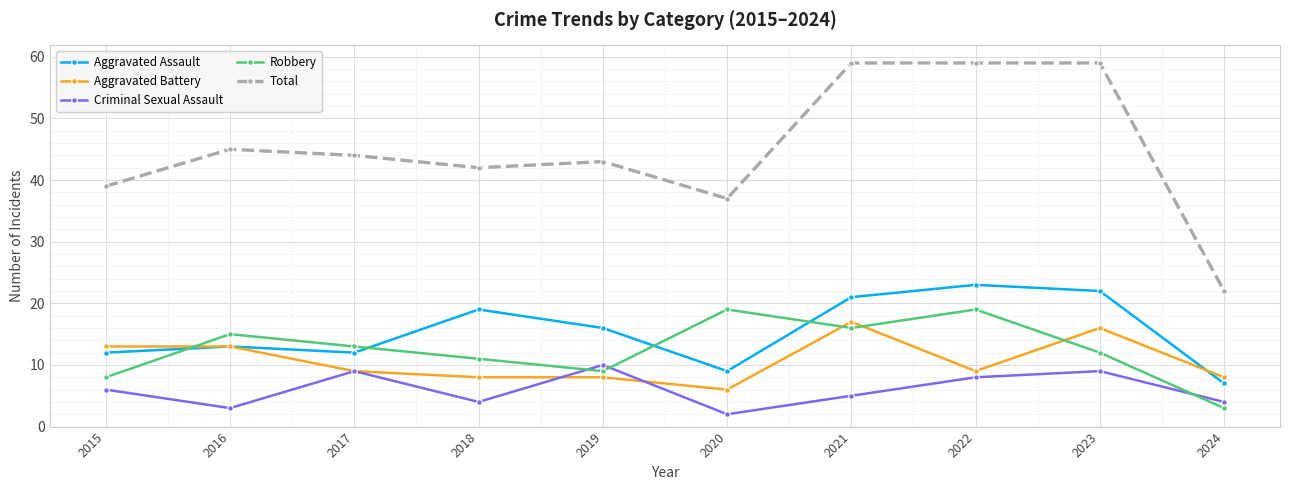

What is the difference between the maximum and minimum values in the Total series?

37